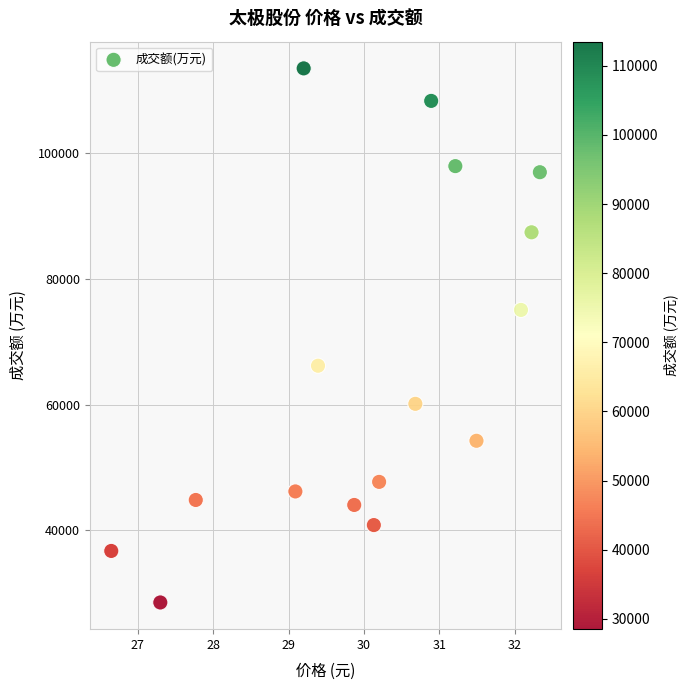

What is the range of Y values (max minus min)?

85005